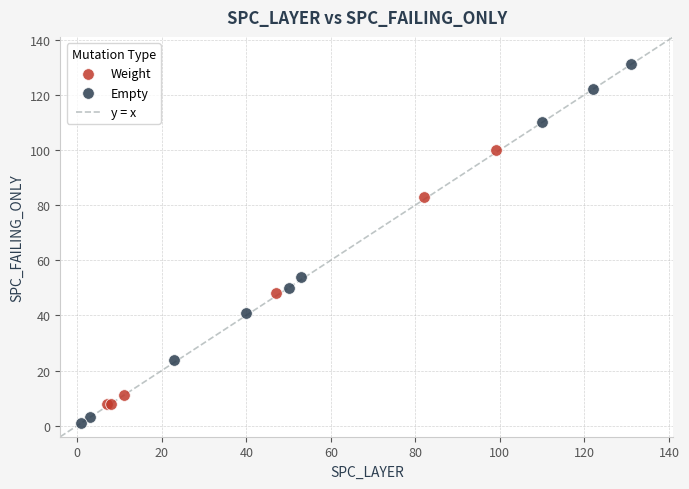

Which series has the largest Y range (max minus min)?

Empty